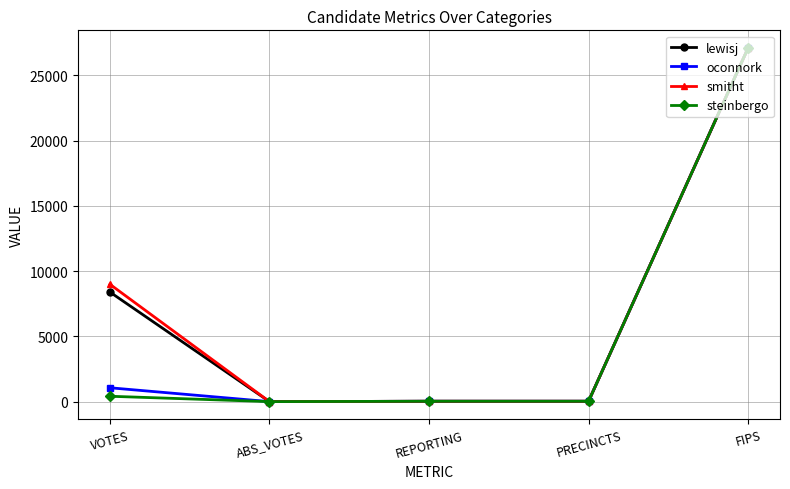

How many series are shown in this chart?

4